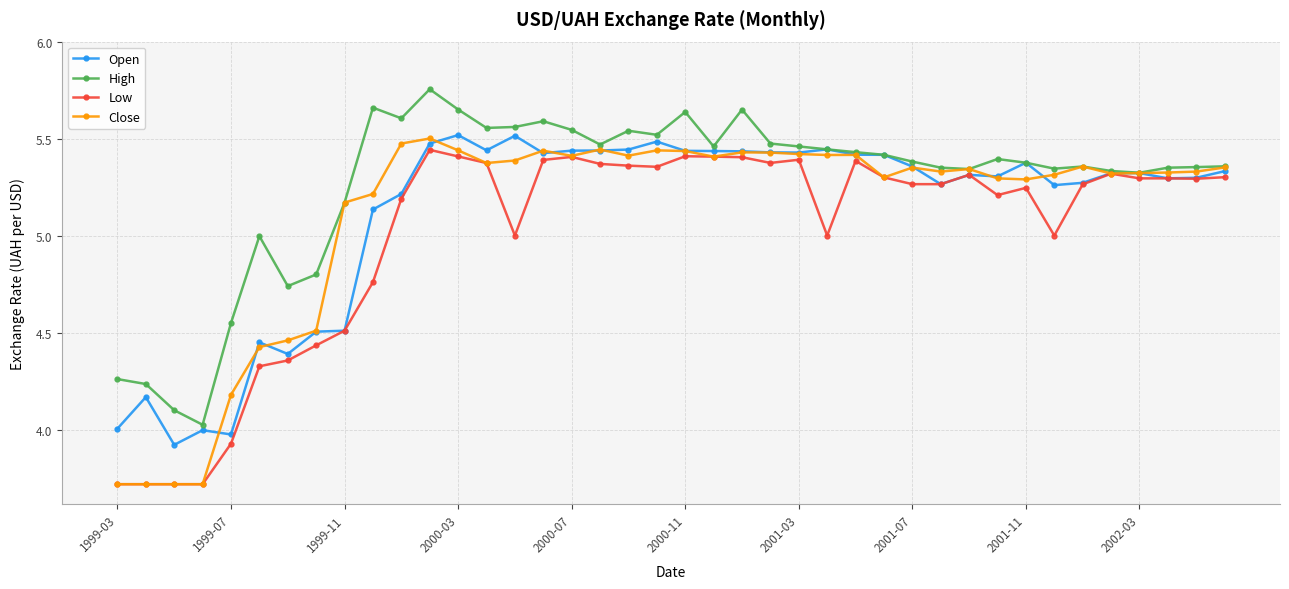

How many series are shown in this chart?

4